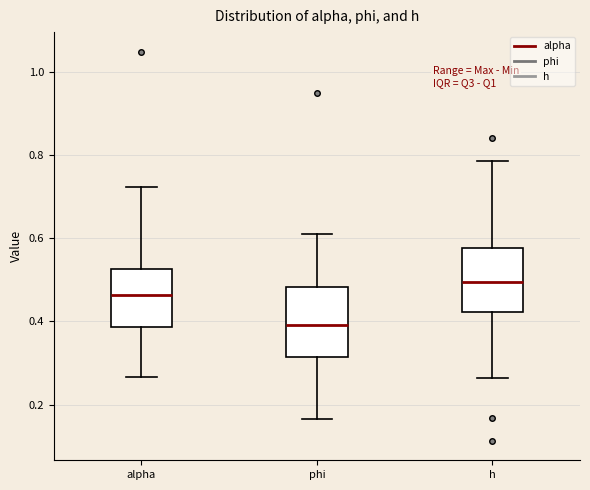

Reading left to right, transcribe this box plot: for each box, give where its median line is, the range the box spans, and where its two whiskers end, as read against the y-axis. The values are not printed on the chart, so give them approximately, as read against the axis.

alpha: median 0.46, box 0.38 to 0.52, whiskers 0.26 to 0.72
phi: median 0.40, box 0.32 to 0.48, whiskers 0.16 to 0.62
h: median 0.50, box 0.42 to 0.58, whiskers 0.26 to 0.78